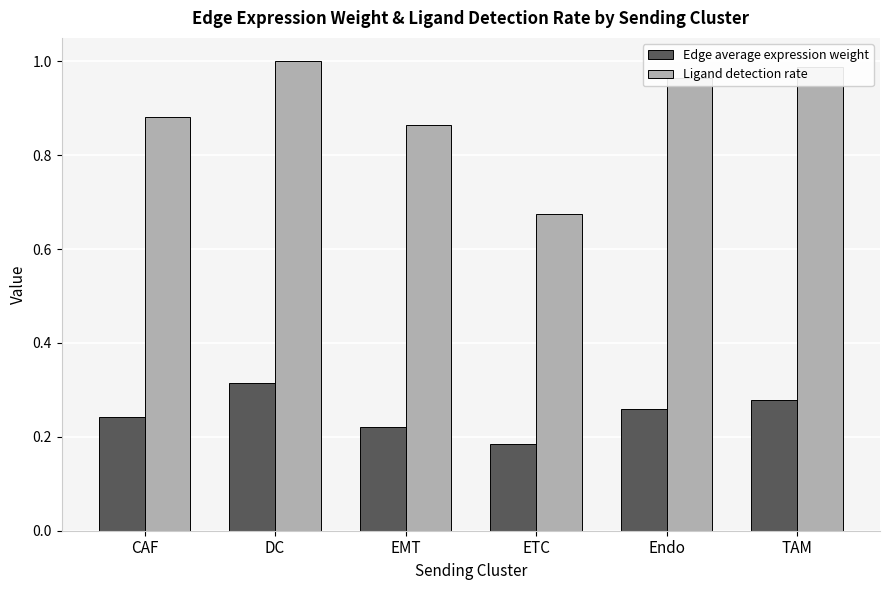

What is the spread (max minus min) of values at EMT?

0.6